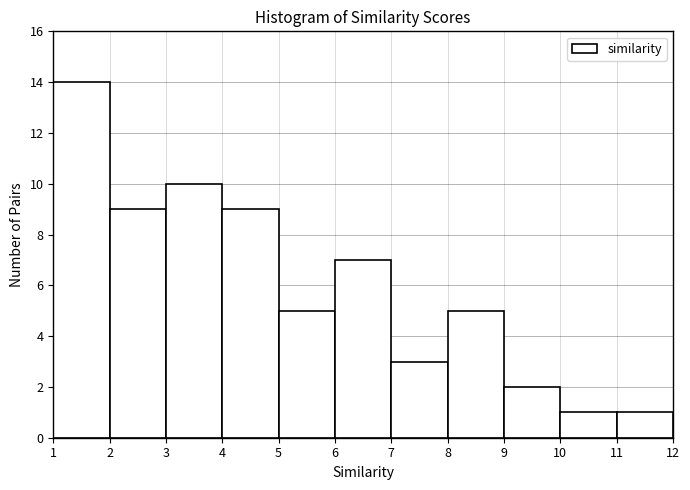

What is the height of the bar covering 3 to 4 on the x-axis? The values are not printed on the chart, so give them approximately, as read against the axis.

10